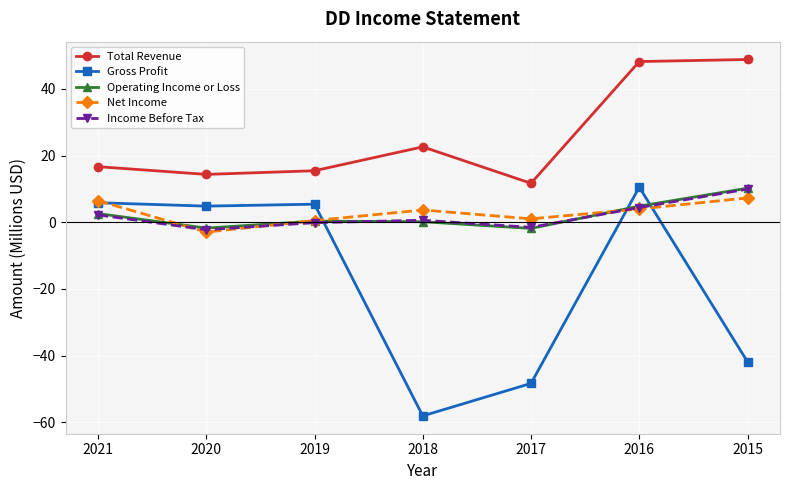

Which series has the largest total across all categories?

Total Revenue